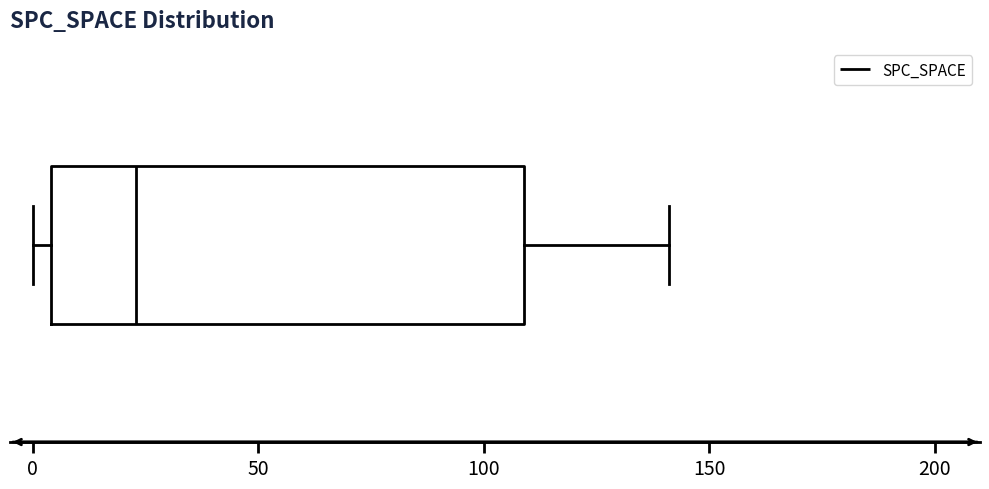

Transcribe this box plot: give where the median line is, the range the box spans, and where the two whiskers end, as read against the x-axis. The values are not printed on the chart, so give them approximately, as read against the axis.

median 25, box 5 to 110, whiskers 0 to 140